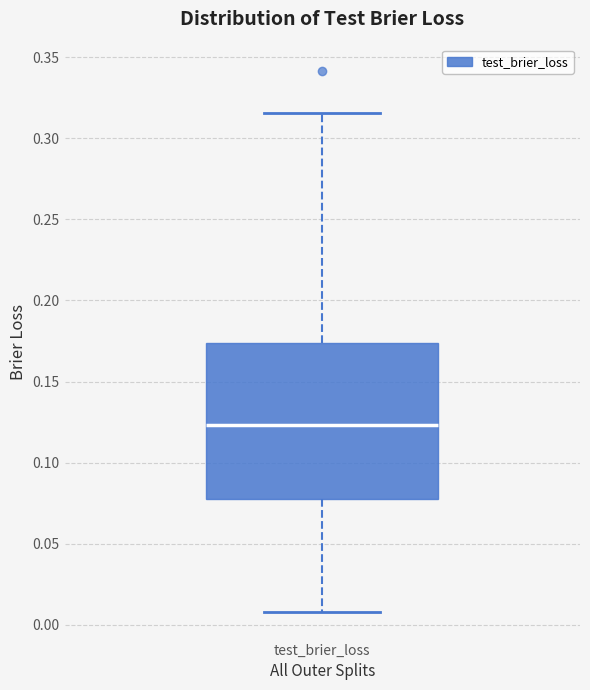

Where does the lower whisker of the box for test_brier_loss end on the y-axis? The values are not printed on the chart, so give them approximately, as read against the axis.

0.010